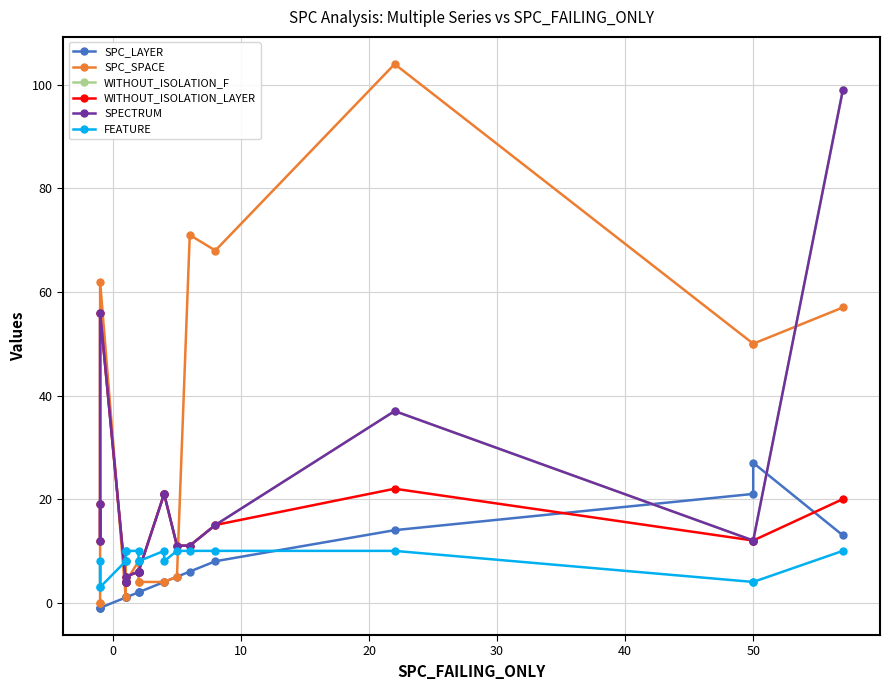

What is the difference between the maximum and minimum values in the WITHOUT_ISOLATION_LAYER series?

52